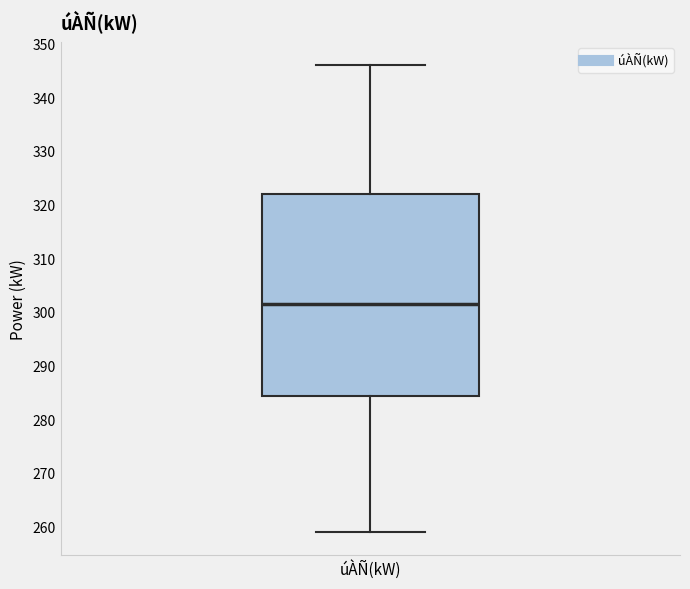

Read this box plot against the y-axis: the position of the median line, the range covered by the box, and the ends of both whiskers. The values are not printed on the chart, so give them approximately, as read against the axis.

median 302, box 284 to 322, whiskers 259 to 346